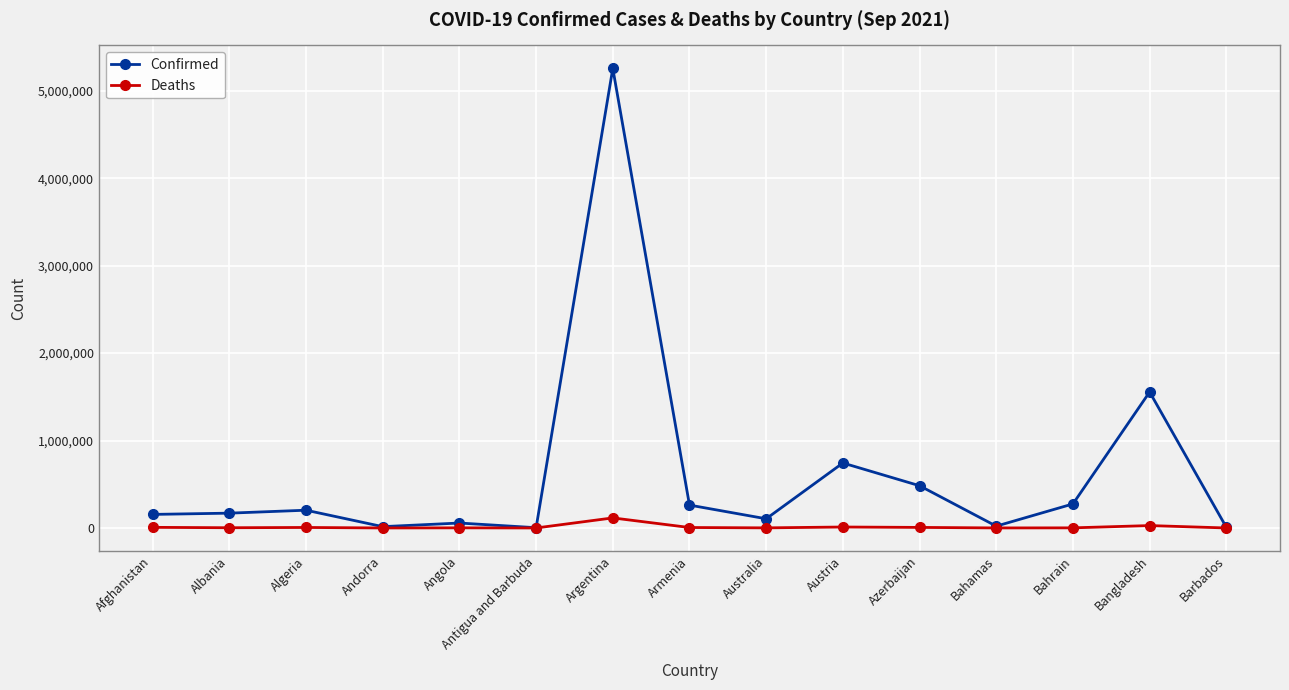

What is the lowest value of the Confirmed series?

3188